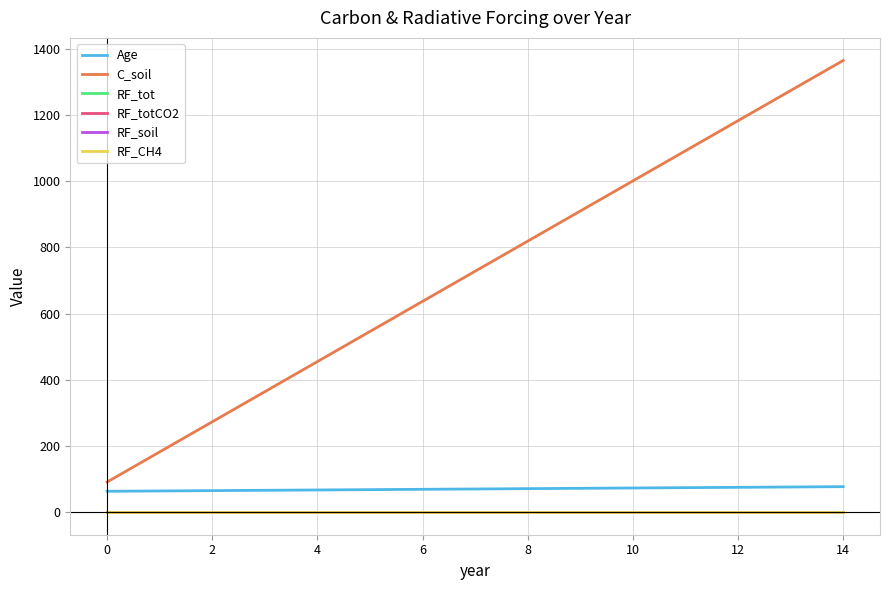

True or false: C_soil and Age cross at least once.

False